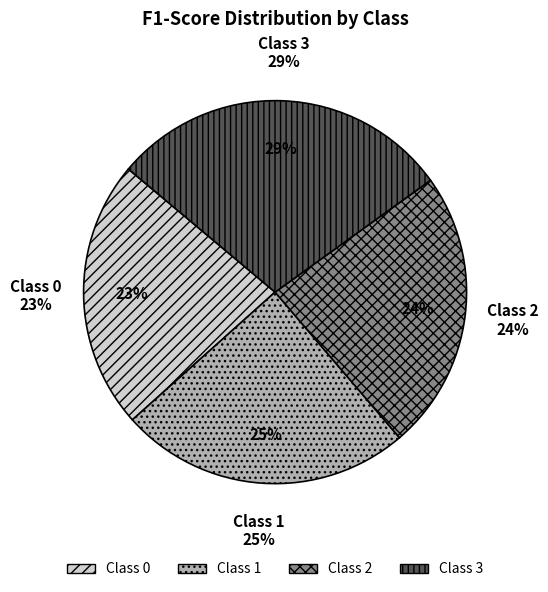

Which slice is the largest?

3